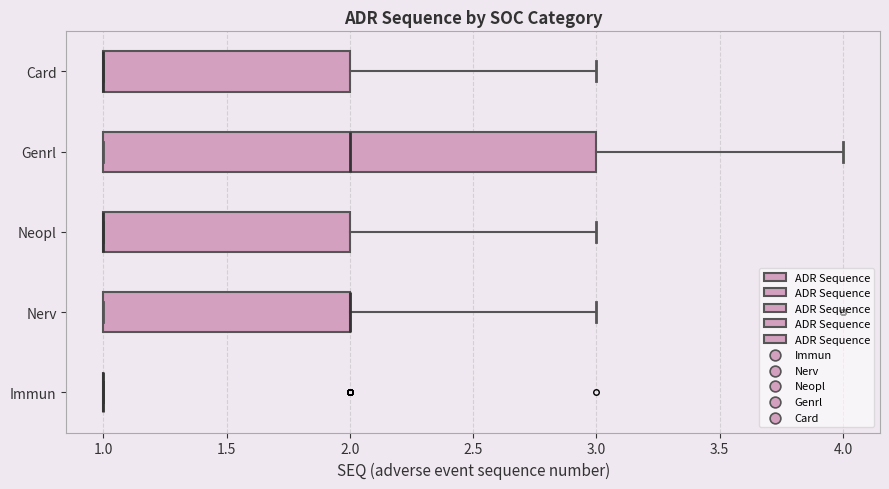

Which box is the widest, from its left edge to its right edge?

Genrl